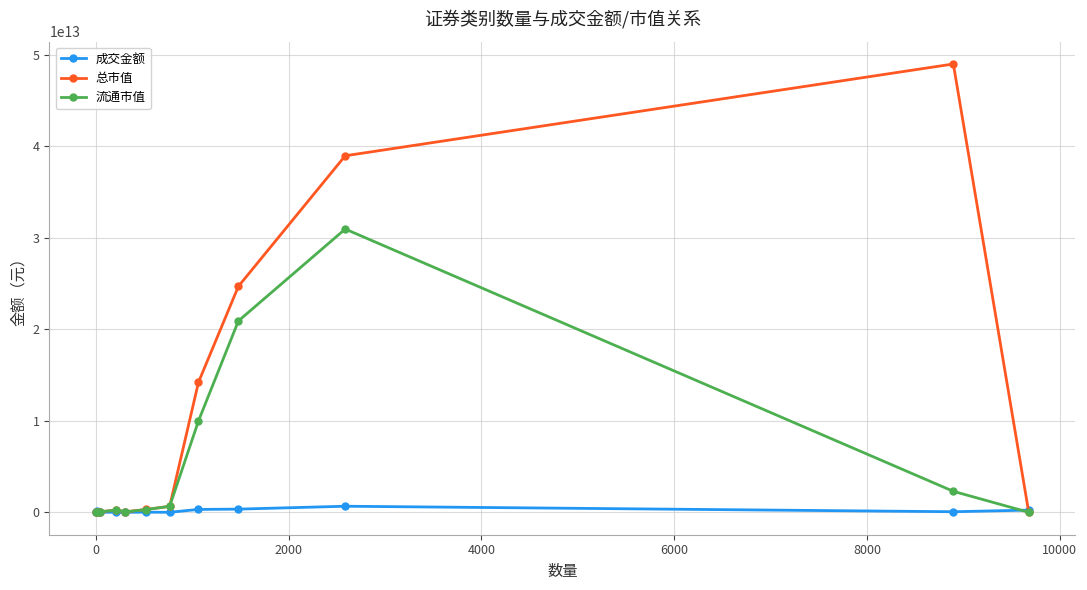

What are all the series names shown in the legend?

成交金额, 总市值, 流通市值